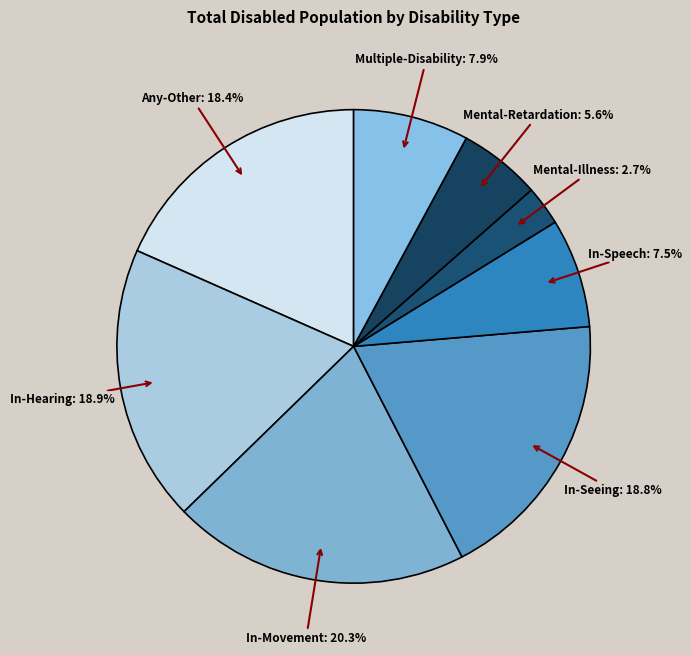

Is it true that Mental-Retardation is 1% of the pie?

False